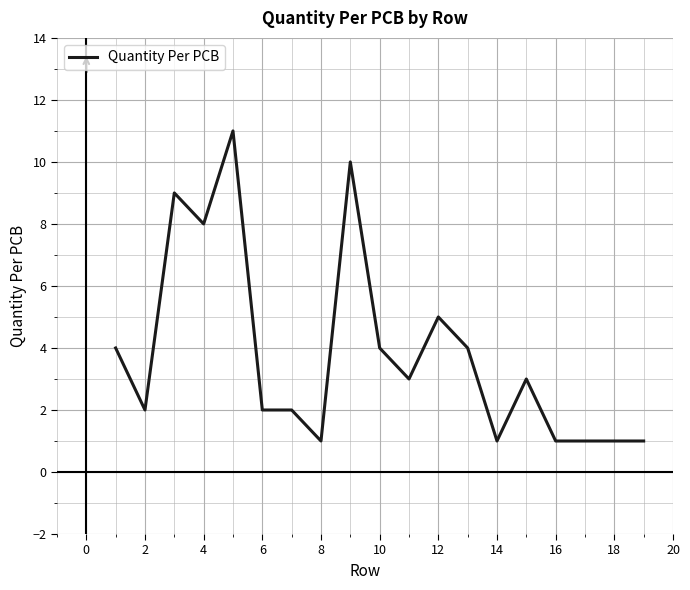

What is the greatest value displayed?

11